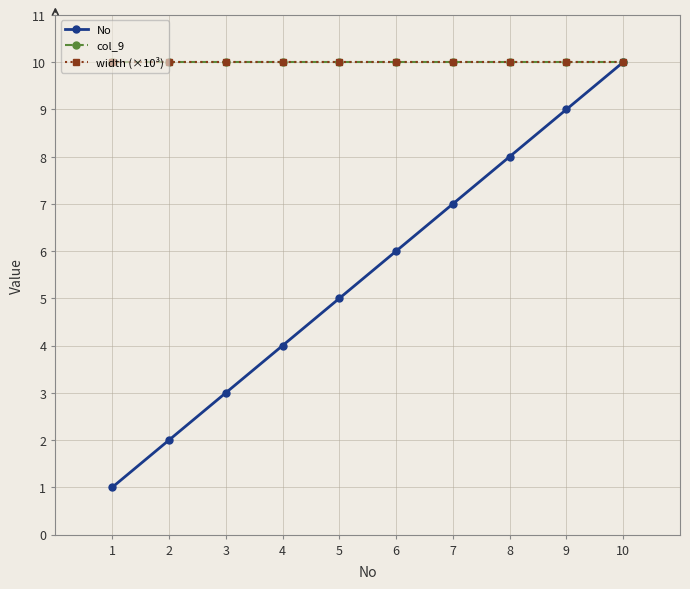

Count the No values in the range 3 to 8.

6